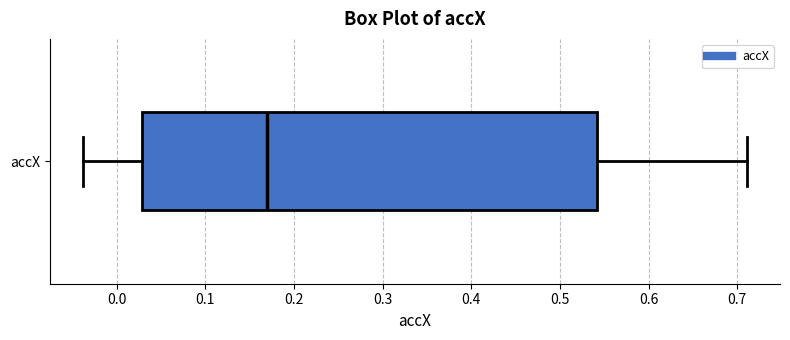

Read this box plot against the x-axis: the position of the median line, the range covered by the box, and the ends of both whiskers. The values are not printed on the chart, so give them approximately, as read against the axis.

median 0.17, box 0.03 to 0.54, whiskers -0.04 to 0.71